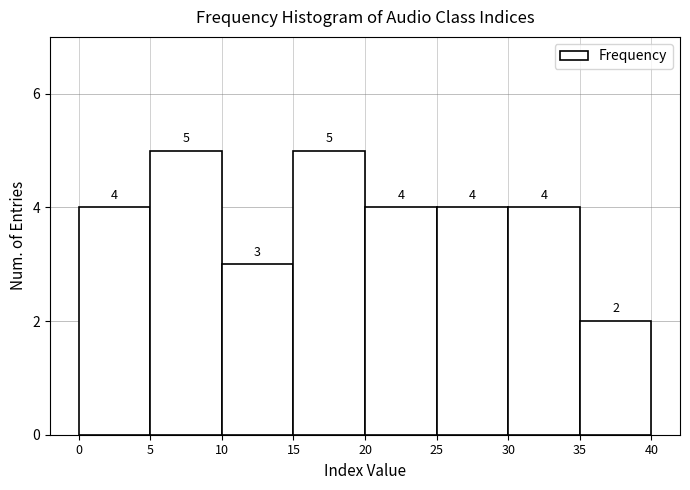

How tall is the bar that spans 25 to 30 on the x-axis?

4